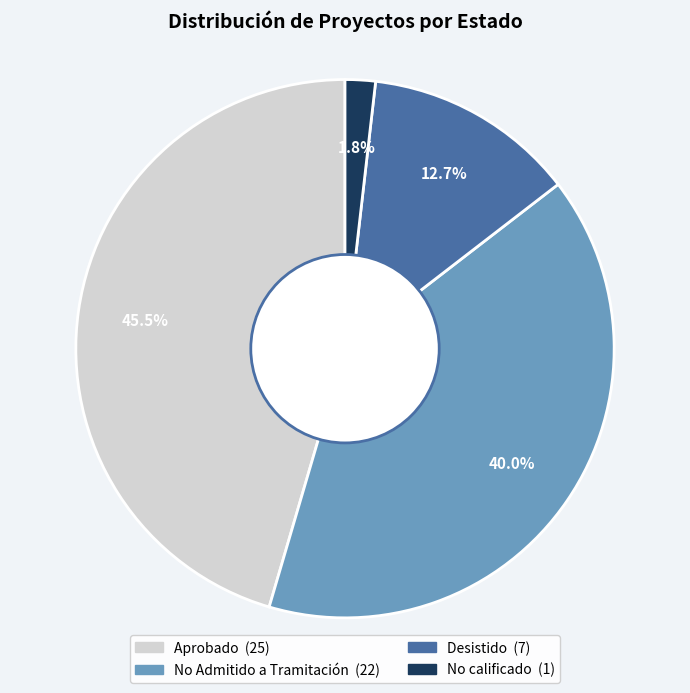

How many slices are in this pie chart?

4